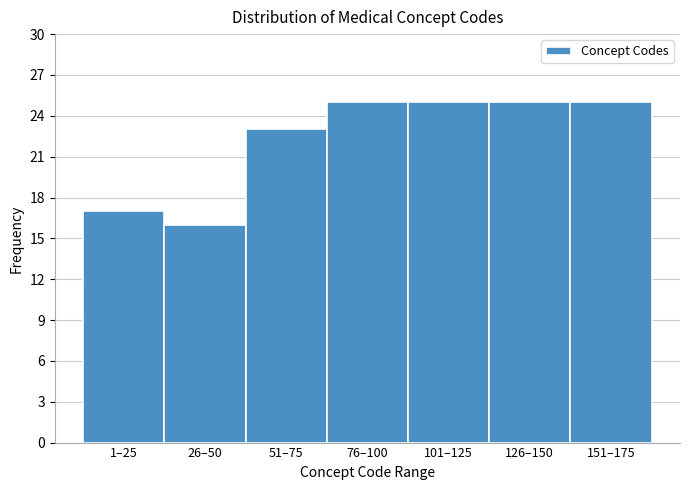

Reading left to right, list all the values displayed in this chart.

1–25=17	26–50=16	51–75=23	76–100=25	101–125=25	126–150=25	151–175=25